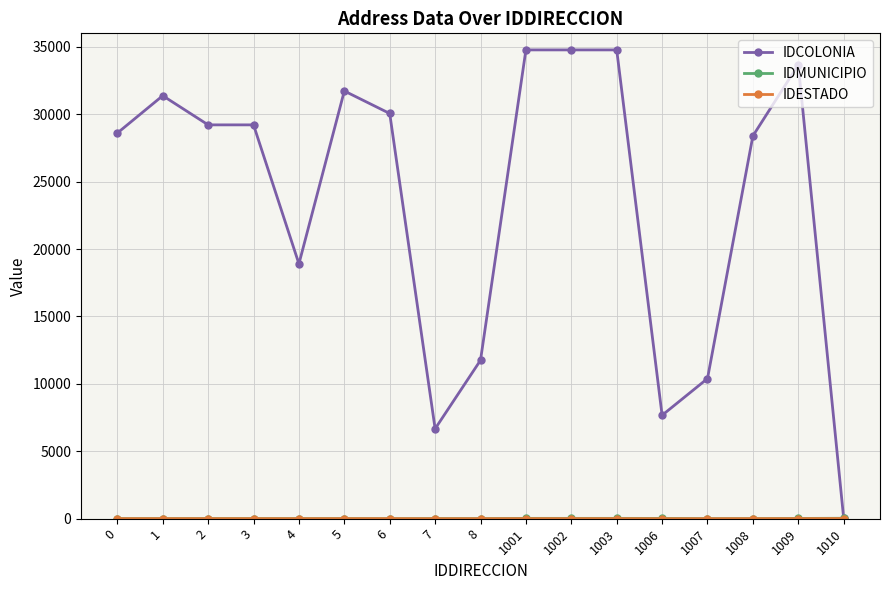

Which series has the widest spread of values?

IDCOLONIA